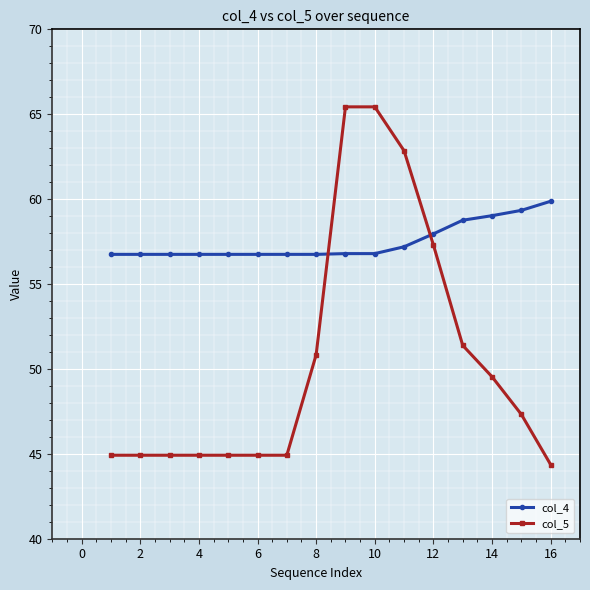

What is the greatest value displayed?

65.4